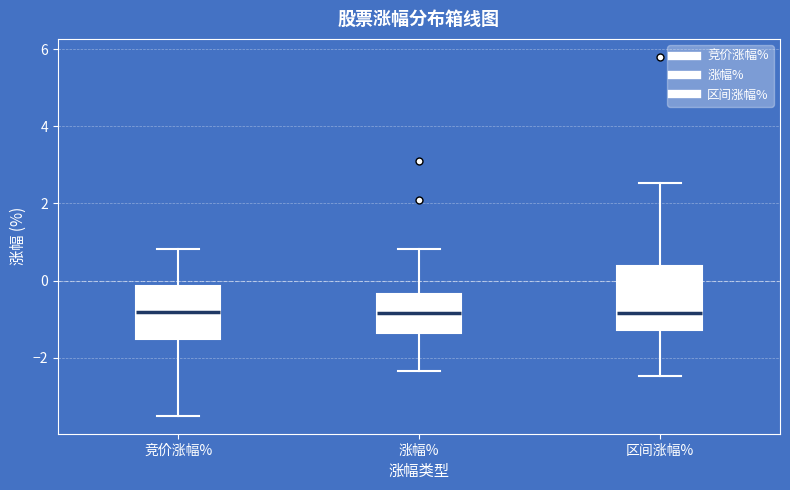

Reading left to right, transcribe this box plot: for each box, give where its median line is, the range the box spans, and where its two whiskers end, as read against the y-axis. The values are not printed on the chart, so give them approximately, as read against the axis.

竞价涨幅%: median -0.8, box -1.6 to -0.2, whiskers -3.4 to 0.8
涨幅%: median -0.8, box -1.4 to -0.4, whiskers -2.4 to 0.8
区间涨幅%: median -0.8, box -1.2 to 0.4, whiskers -2.4 to 2.6